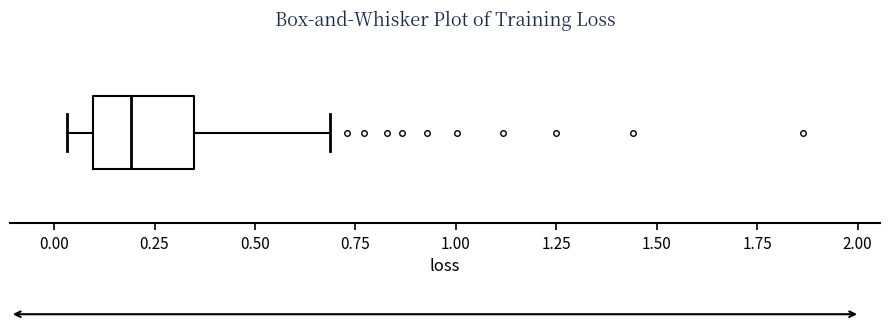

Transcribe this box plot: give where the median line is, the range the box spans, and where the two whiskers end, as read against the x-axis. The values are not printed on the chart, so give them approximately, as read against the axis.

median 0.20, box 0.10 to 0.35, whiskers 0.05 to 0.70